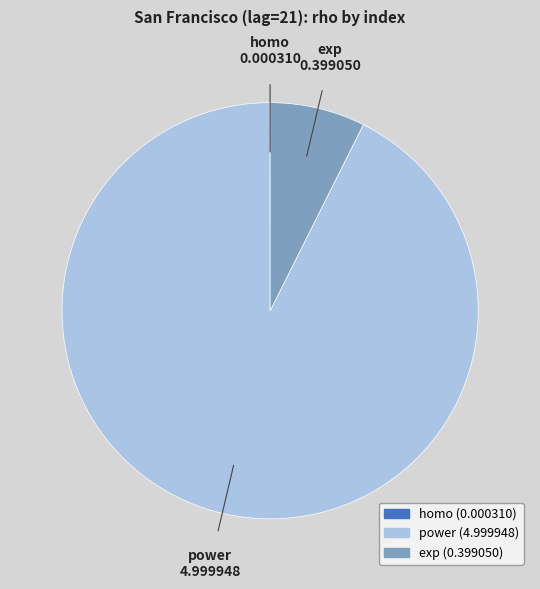

True or false: exp accounts for 1% of the total.

False